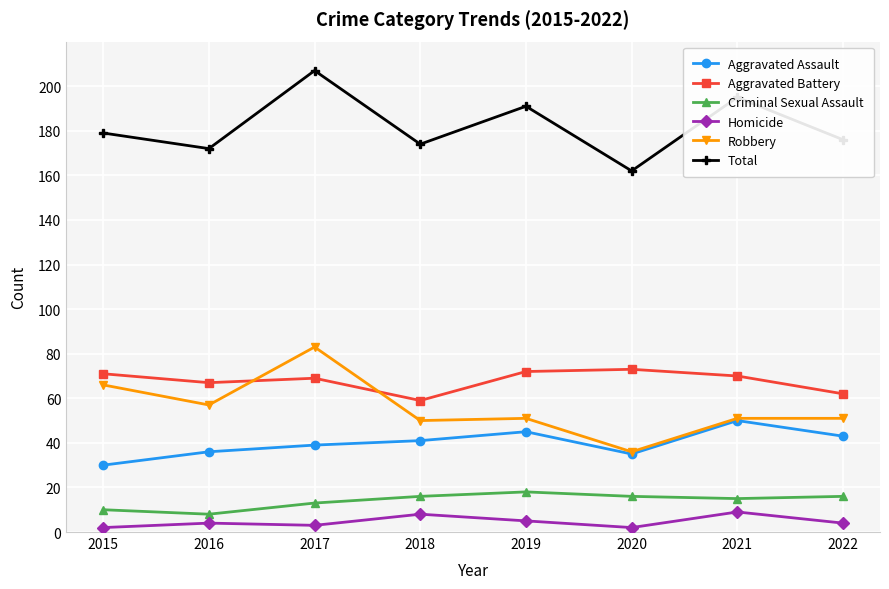

Which series has the widest spread of values?

Robbery